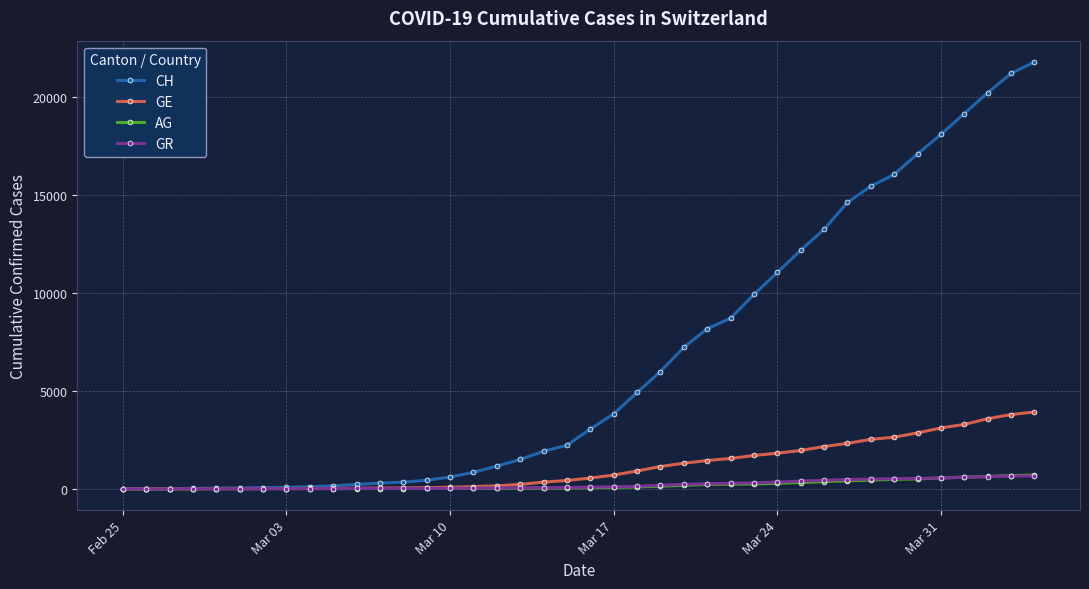

Which series has the largest total across all categories?

CH